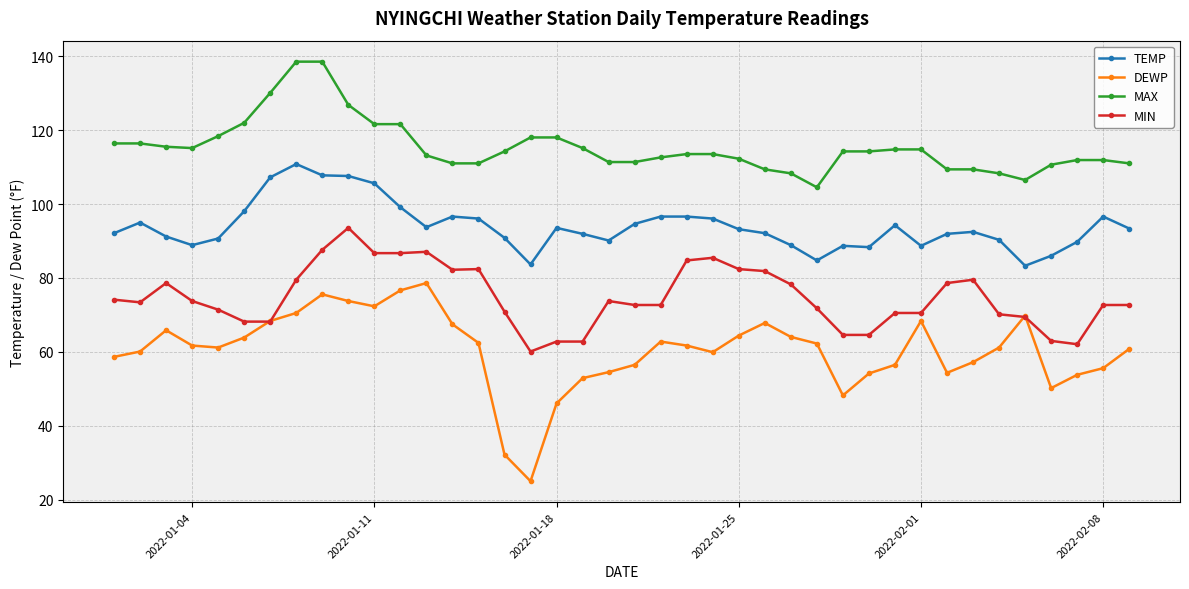

At how many categories does at least one series exceed 41?

40